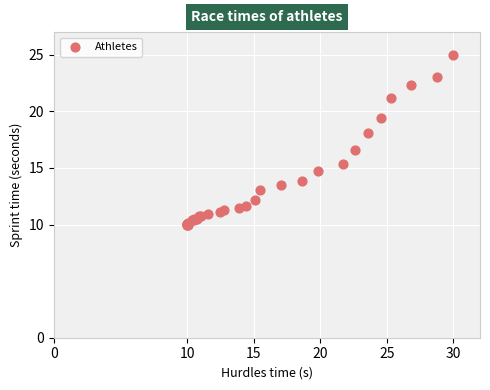

What Y value in the scatter plot is closest to 17?

16.6